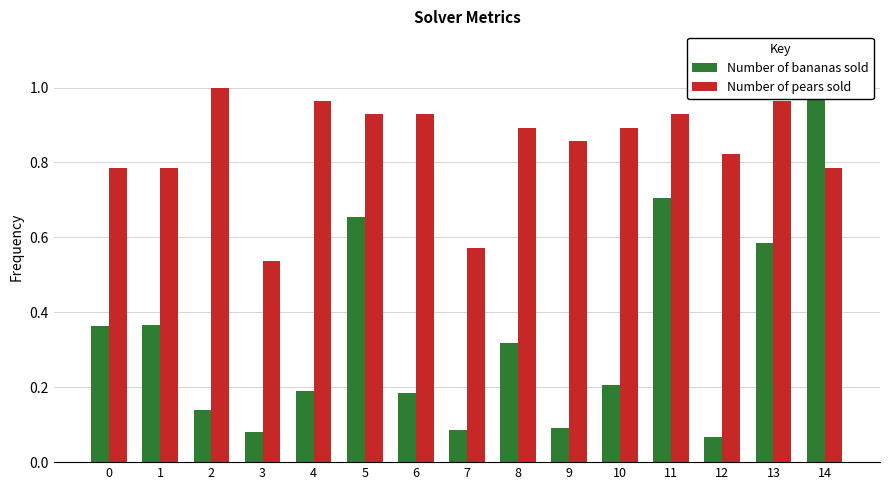

What is the difference between the Number of bananas sold values at 0 and 10?

0.2